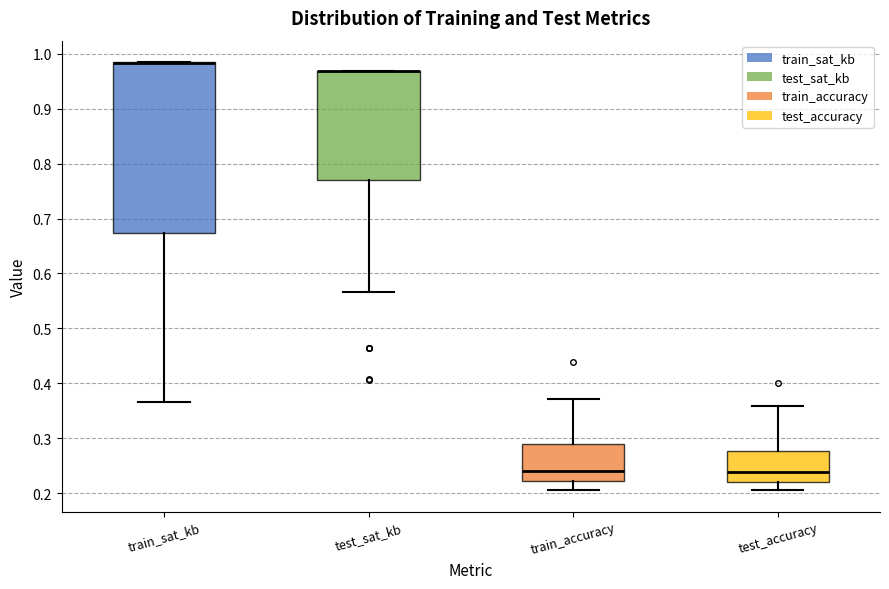

Reading left to right, transcribe this box plot: for each box, give where its median line is, the range the box spans, and where its two whiskers end, as read against the y-axis. The values are not printed on the chart, so give them approximately, as read against the axis.

train_sat_kb: median 0.98 (drawn on the box's upper edge), box 0.67 to 0.98, whiskers 0.37 to 0.99
test_sat_kb: median 0.97 (drawn on the box's upper edge), box 0.77 to 0.97, whiskers 0.57 to 0.97
train_accuracy: median 0.24, box 0.22 to 0.29, whiskers 0.21 to 0.37
test_accuracy: median 0.24, box 0.22 to 0.28, whiskers 0.21 to 0.36